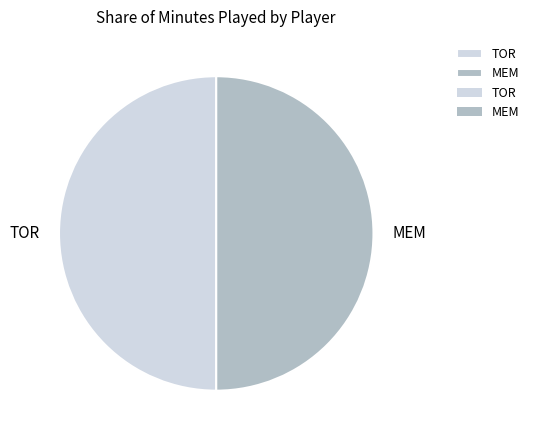

Approximately how many times larger is the value at MEM compared to TOR?

1.0